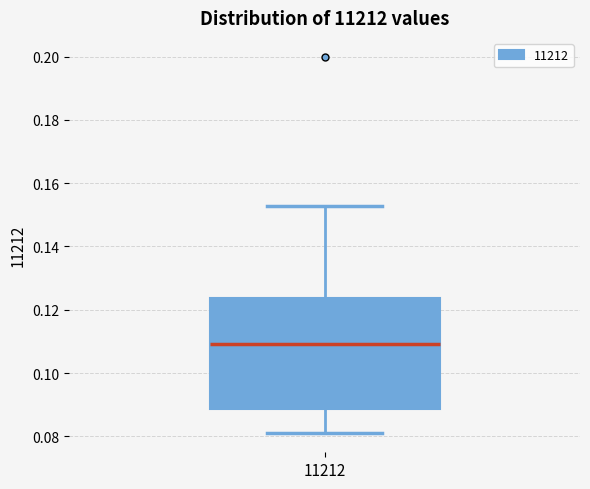

Transcribe this box plot: give where the median line is, the range the box spans, and where the two whiskers end, as read against the y-axis. The values are not printed on the chart, so give them approximately, as read against the axis.

median 0.110, box 0.088 to 0.124, whiskers 0.080 to 0.152